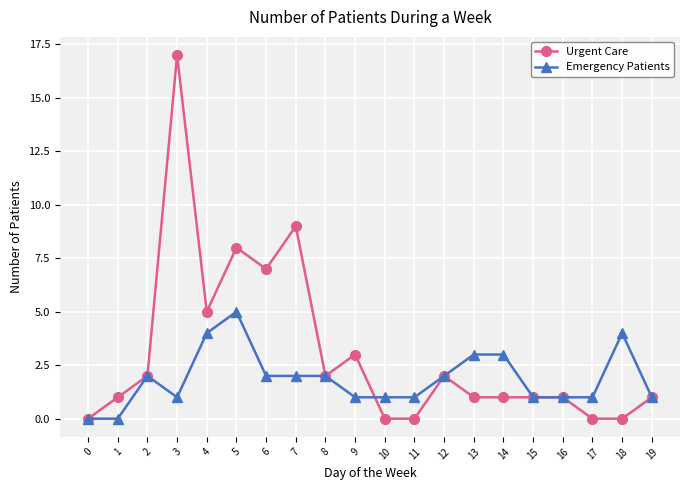

At which category is the sum across all series the highest?

3